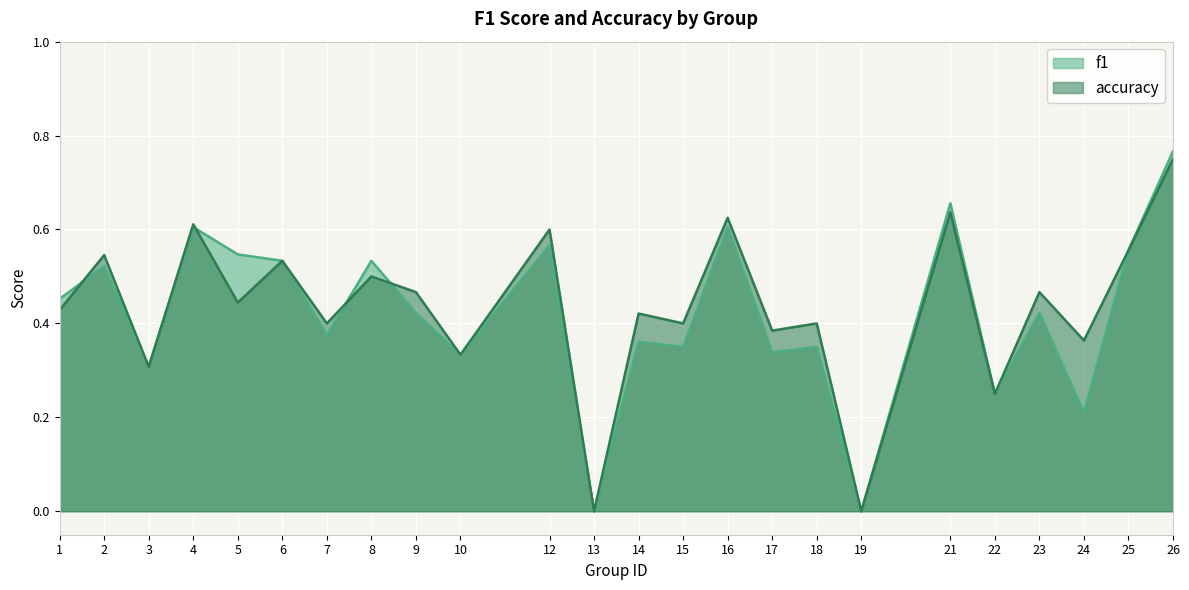

List the labels in order of f1 value, largest first.

26, 21, 4, 16, 12, 25, 5, 6, 8, 2, 1, 9, 23, 7, 14, 15, 18, 17, 10, 3, 22, 24, 13, 19